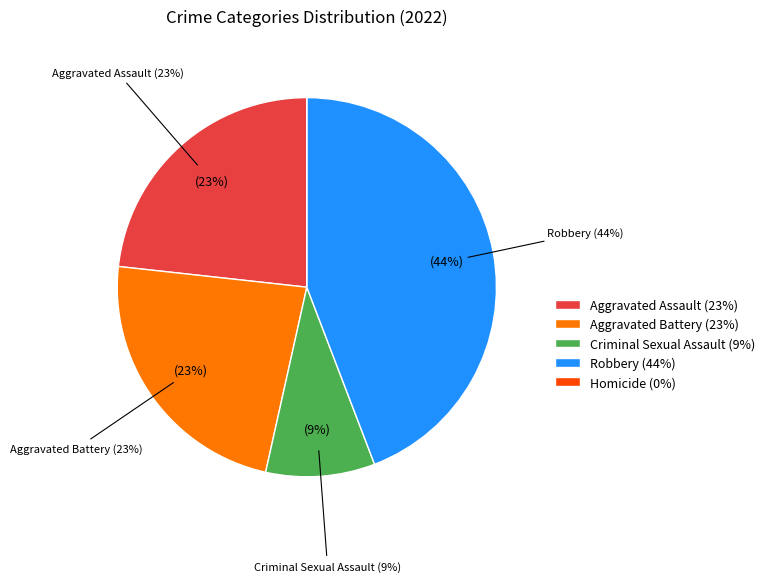

Does any single category account for the majority?

No